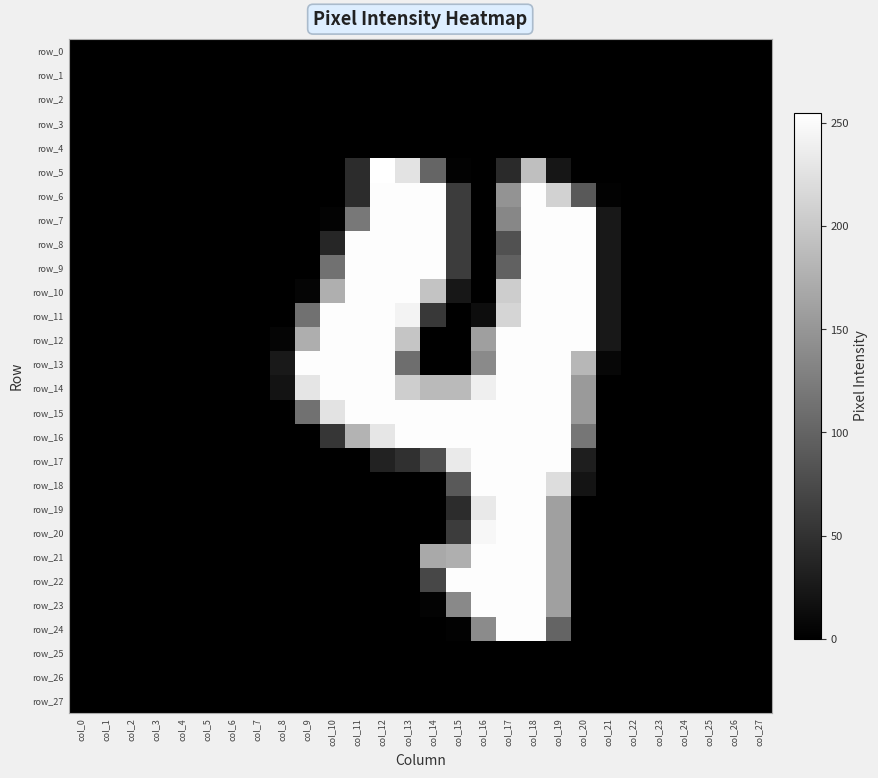

What is the total value across all series at col_10?

1624